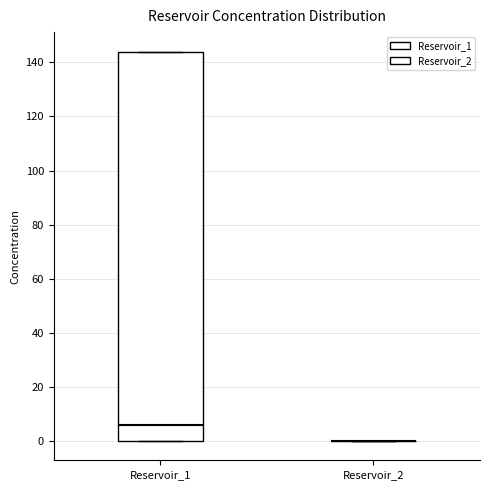

Where is the upper edge of the box for Reservoir_1 on the y-axis? The values are not printed on the chart, so give them approximately, as read against the axis.

144